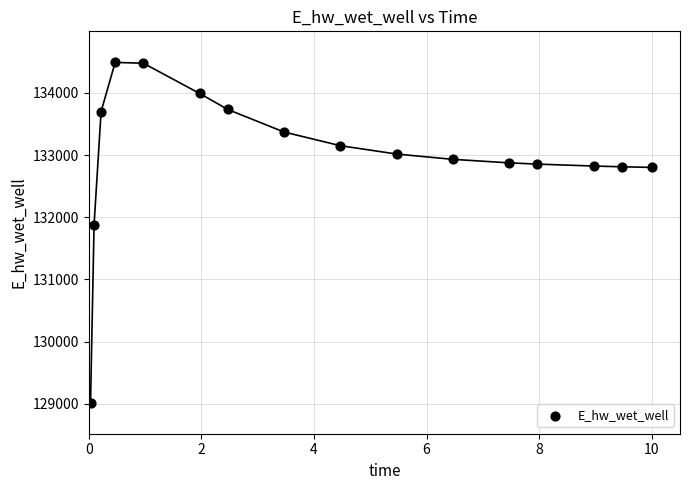

What Y value in the scatter plot is closest to 131755?

131873.8